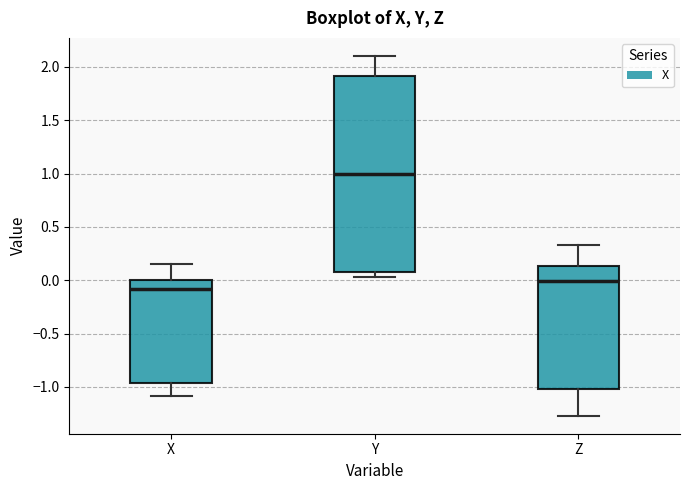

Where is the lower edge of the box for Z on the y-axis? The values are not printed on the chart, so give them approximately, as read against the axis.

-1.00